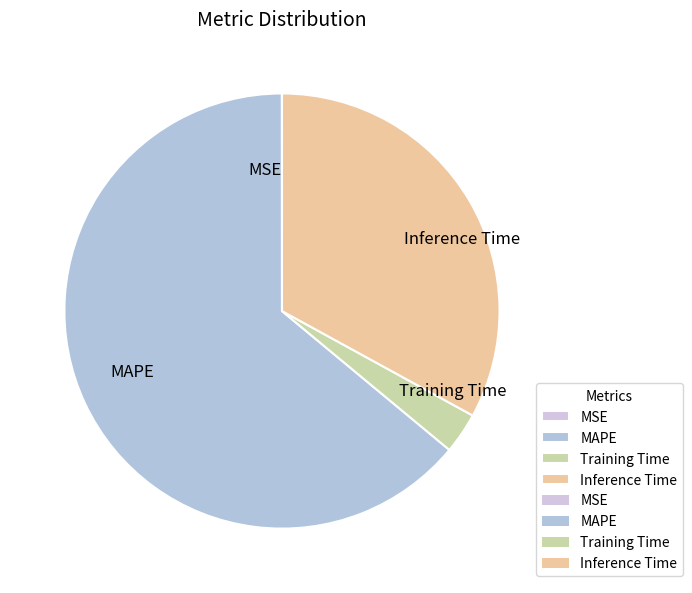

Does any single category account for the majority?

Yes